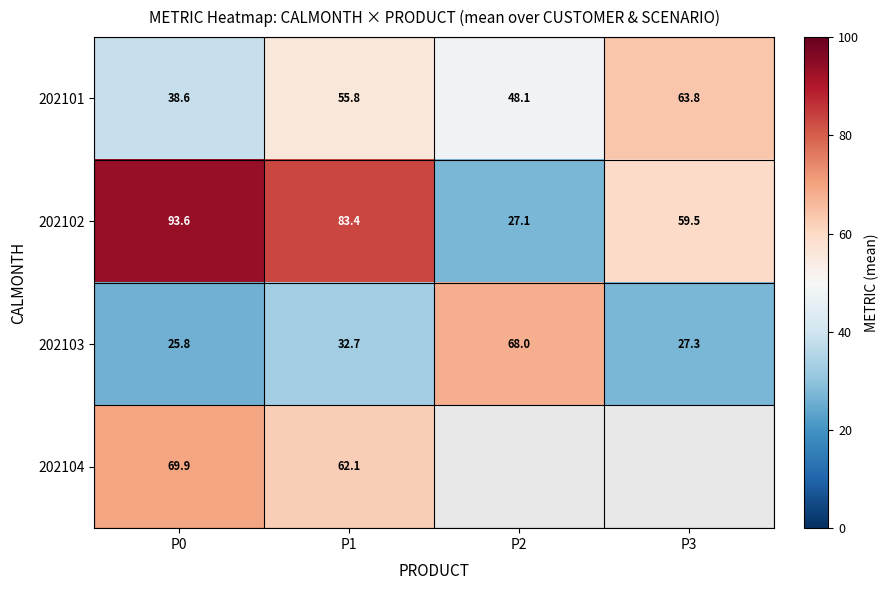

What is the maximum value shown in the chart?

93.6